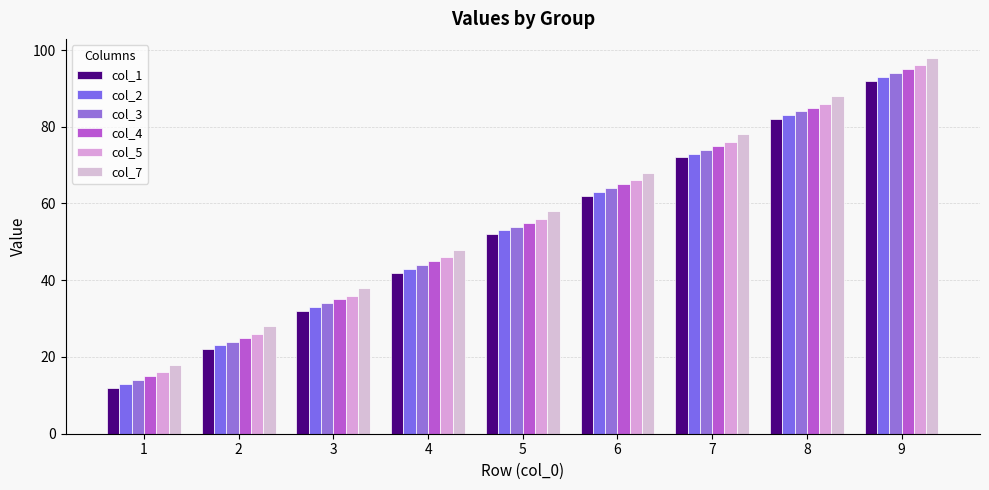

What is the total value across all series at 8?

508